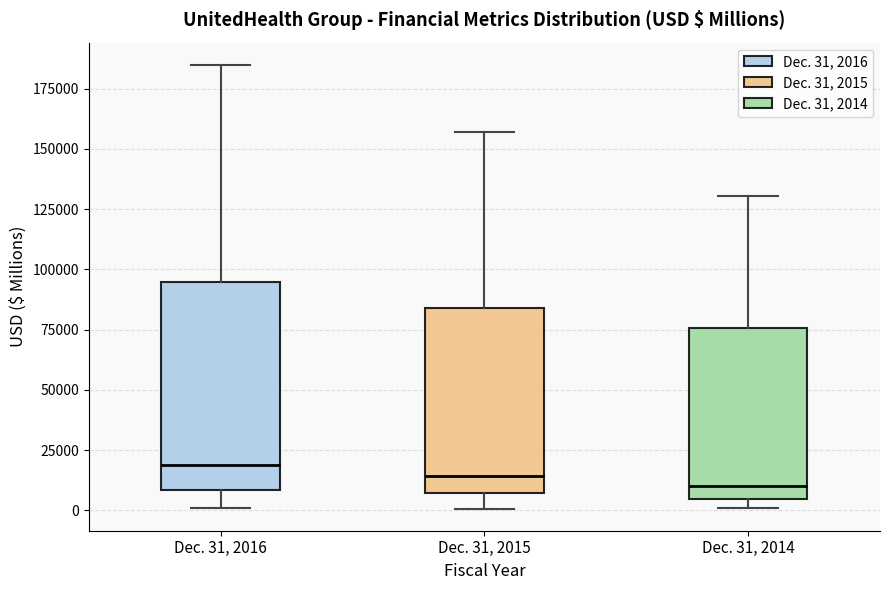

Where does the median line of the box for Dec. 31, 2016 sit on the y-axis? The values are not printed on the chart, so give them approximately, as read against the axis.

20000